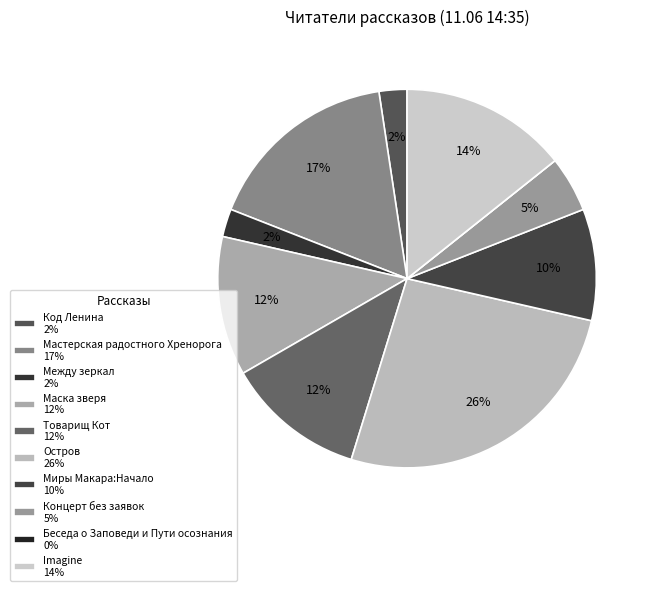

Is it true that Imagine is 5% of the pie?

False